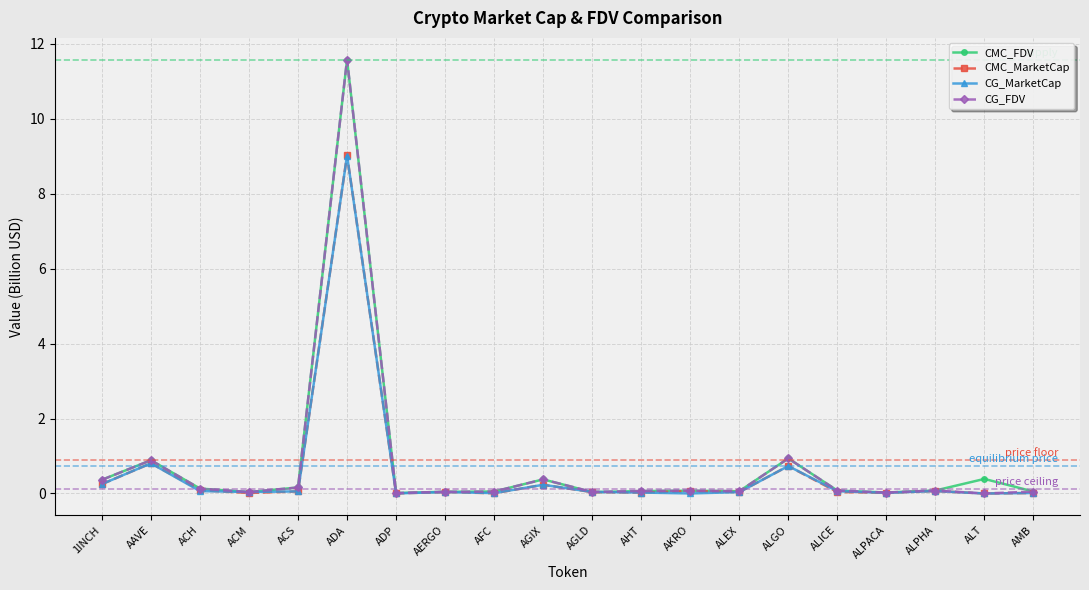

Which series changed the most between ADA and ALEX?

CG_FDV